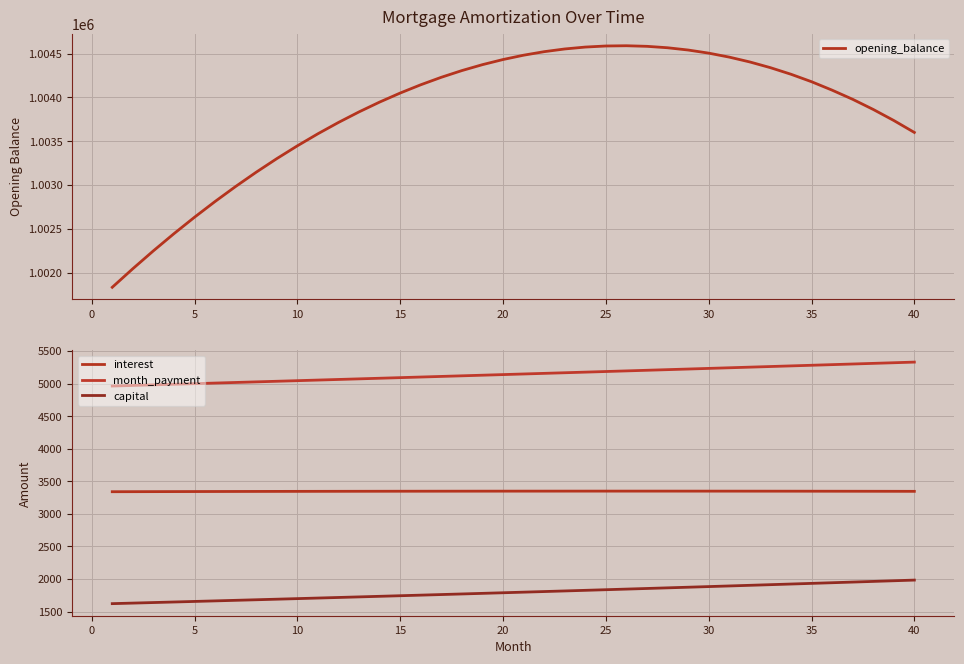

What is the minimum value for opening_balance?

1001833.3